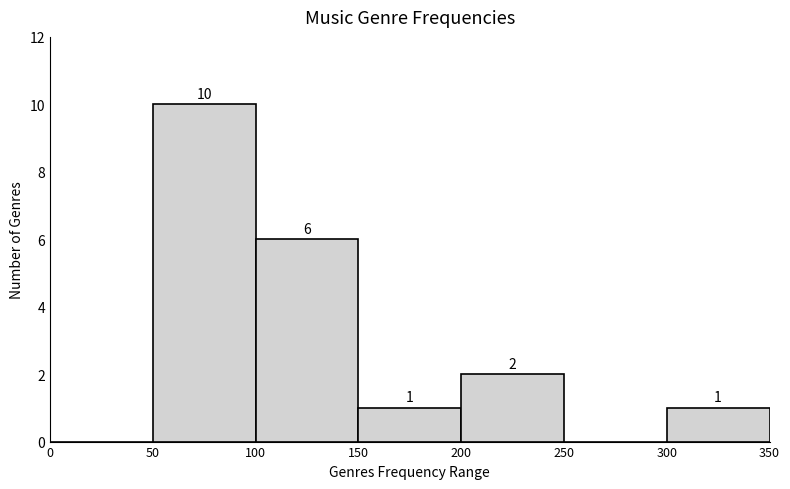

Over which range of the x-axis is the bar tallest?

50 to 100